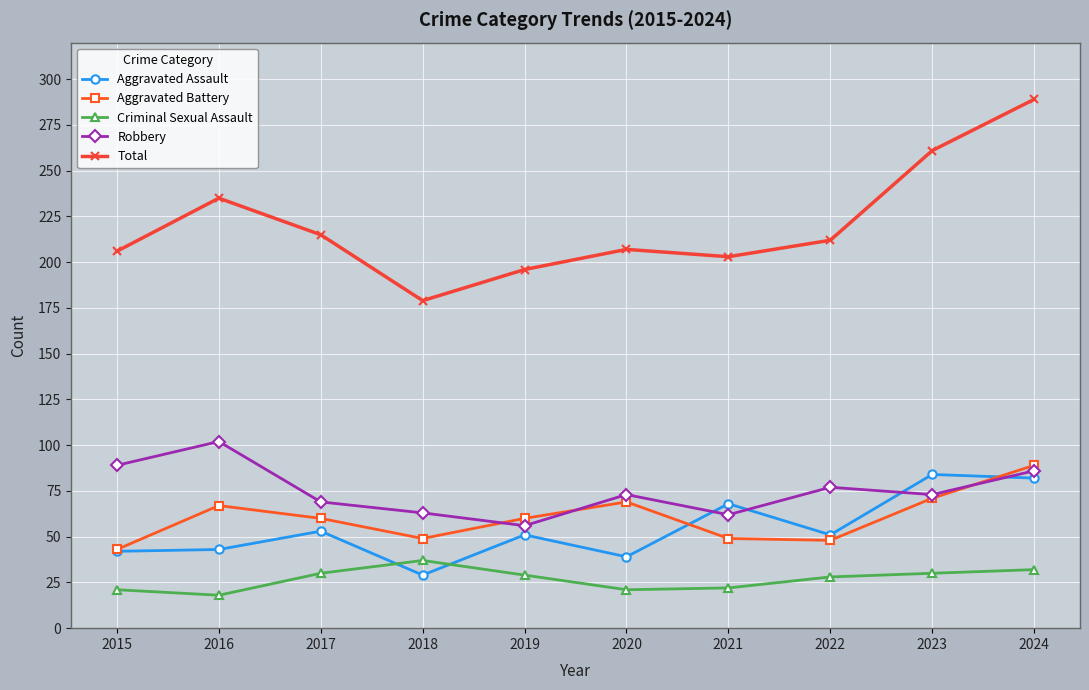

How many interior local peaks does the Aggravated Battery series have?

2